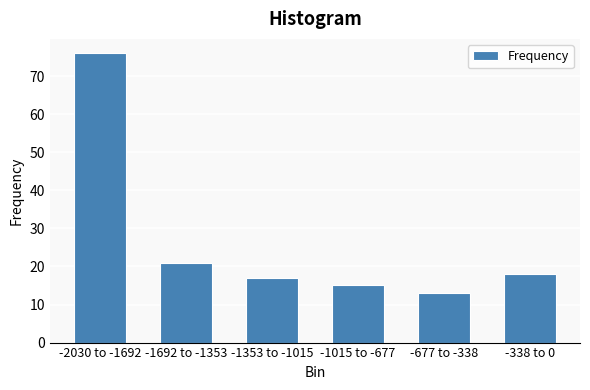

Reading right to left, list all the values displayed in this chart.

18	13	15	17	21	76